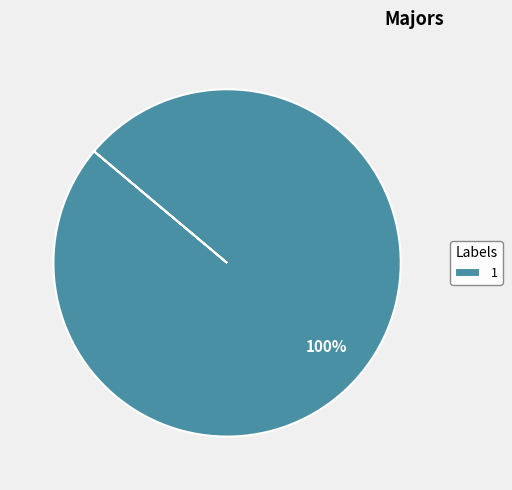

What is the majority slice?

1